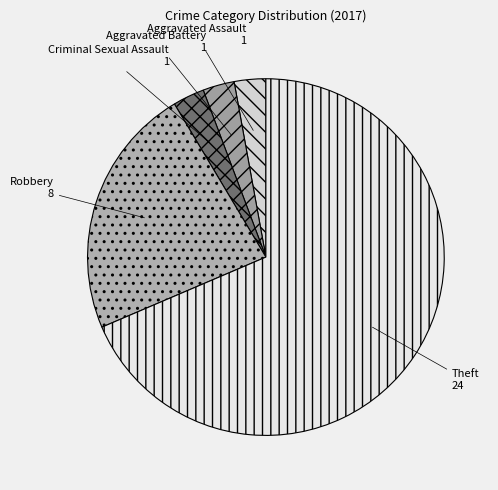

Which category has the biggest portion of the pie?

Theft